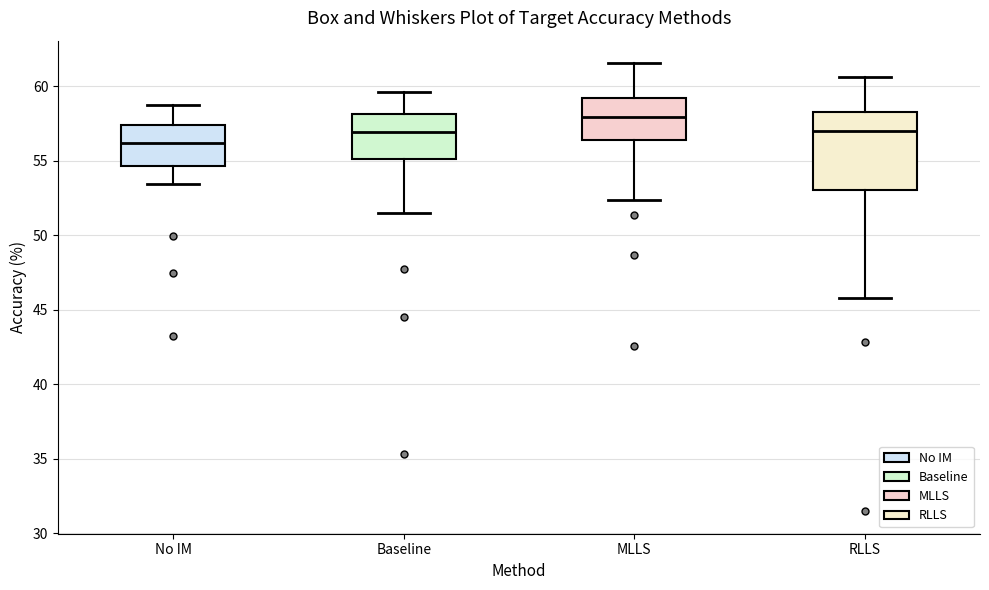

Where does the upper whisker of the box for MLLS end on the y-axis? The values are not printed on the chart, so give them approximately, as read against the axis.

61.5